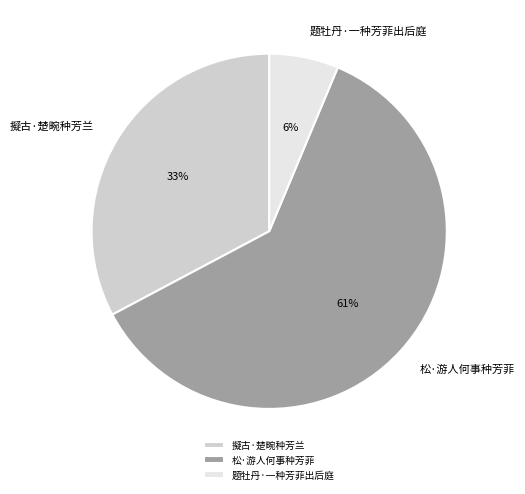

True or false: 题牡丹·一种芳菲出后庭 accounts for 17% of the total.

False